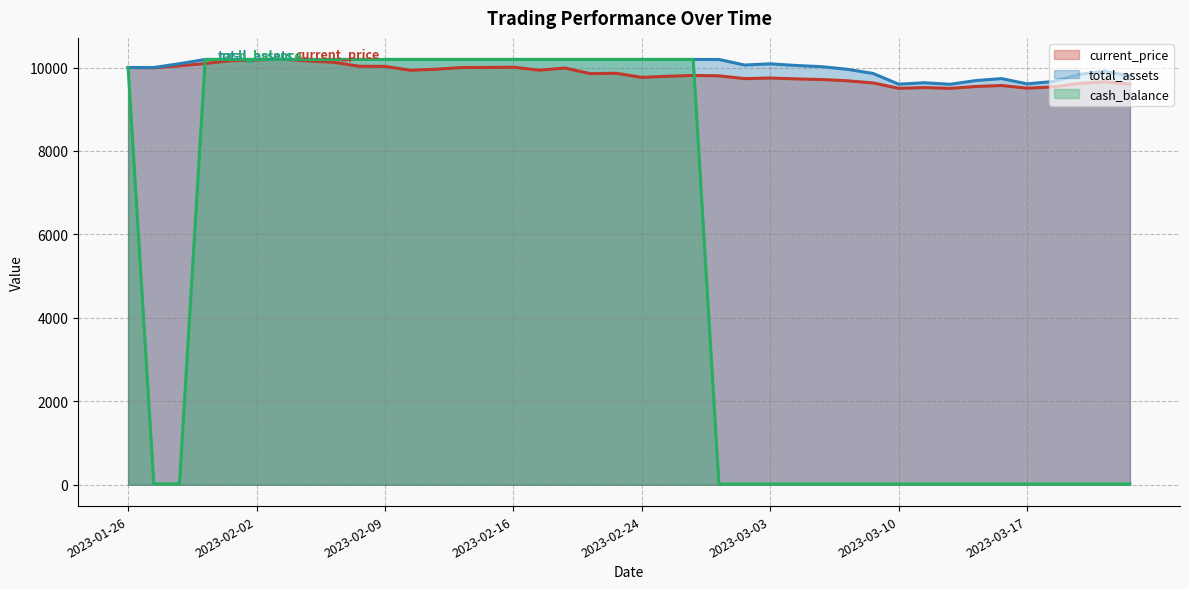

How many lines are shown in the chart?

3